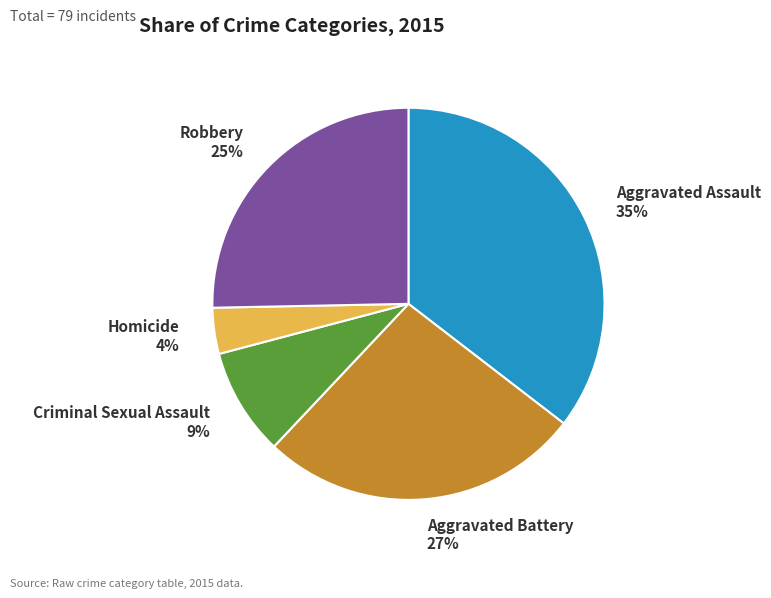

To the nearest percent, what percentage of the pie is Homicide?

4%